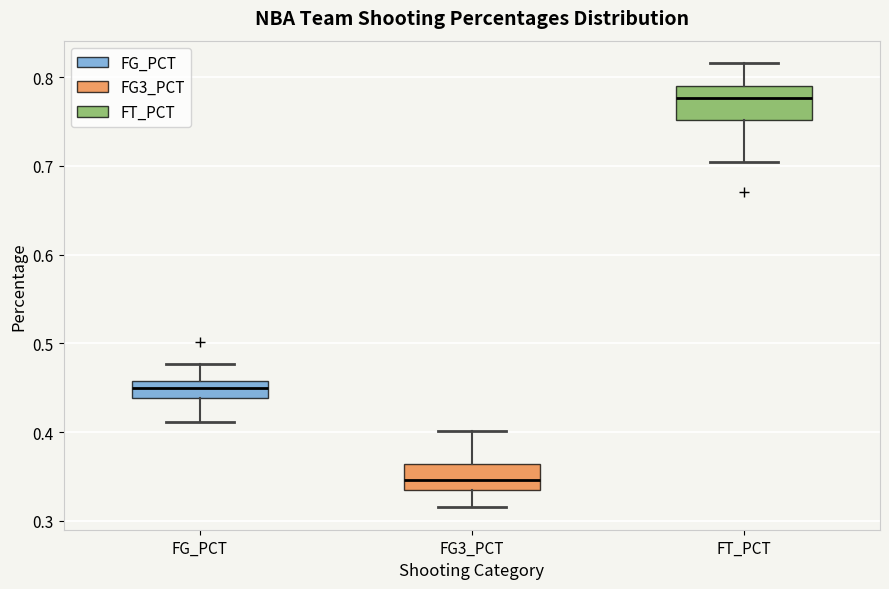

Reading left to right, transcribe this box plot: for each box, give where its median line is, the range the box spans, and where its two whiskers end, as read against the y-axis. The values are not printed on the chart, so give them approximately, as read against the axis.

FG_PCT: median 0.45, box 0.44 to 0.46, whiskers 0.41 to 0.48
FG3_PCT: median 0.35, box 0.34 to 0.36, whiskers 0.32 to 0.40
FT_PCT: median 0.78, box 0.75 to 0.79, whiskers 0.70 to 0.82